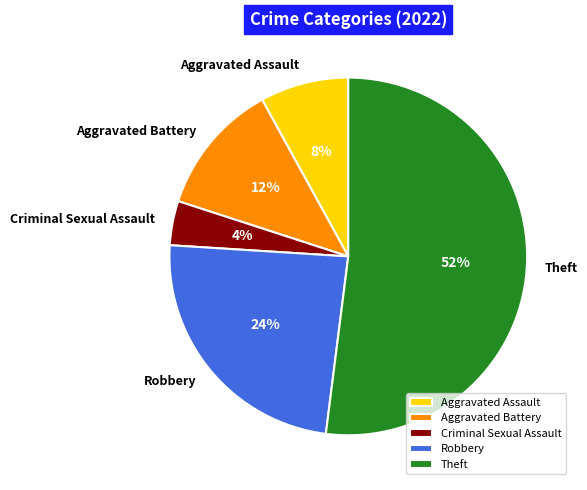

Does Robbery represent more than half of the total?

No